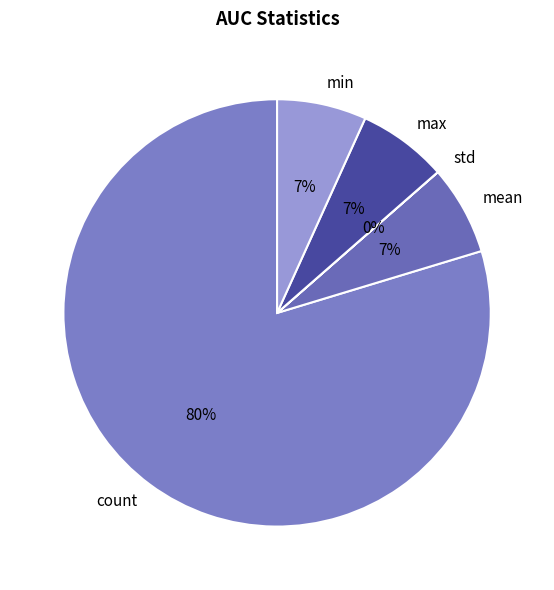

Does count represent more than half of the total?

Yes